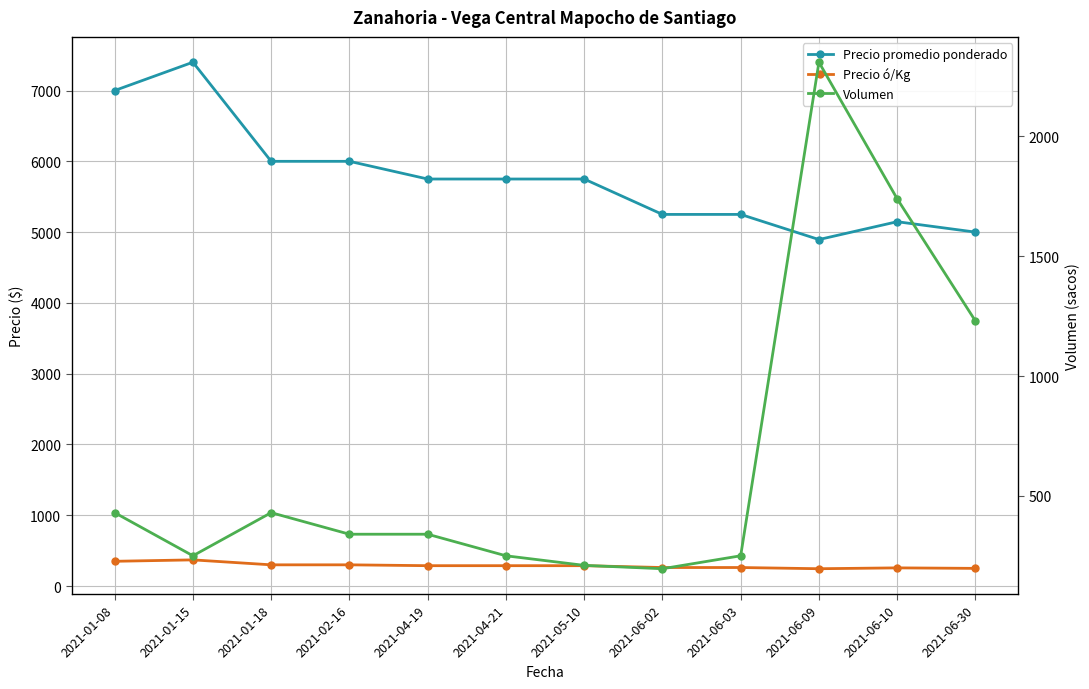

Reading left to right, extract all data points from this chart.

Precio promedio ponderado: 7000	7400	6000	6000	5750	5750	5750	5250	5250	4895	5147	5000
Precio ó/Kg: 350	370	300	300	288	288	288	262	262	245	257	250
Volumen: 430	250	430	340	340	250	210	196	250	2310	1740	1230